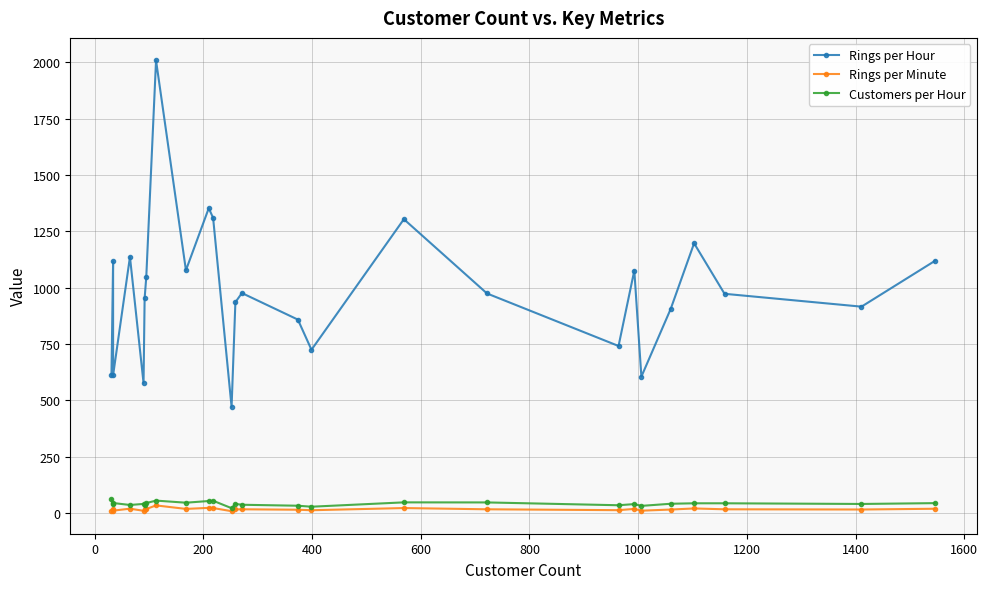

Which series has the widest spread of values?

Rings per Hour